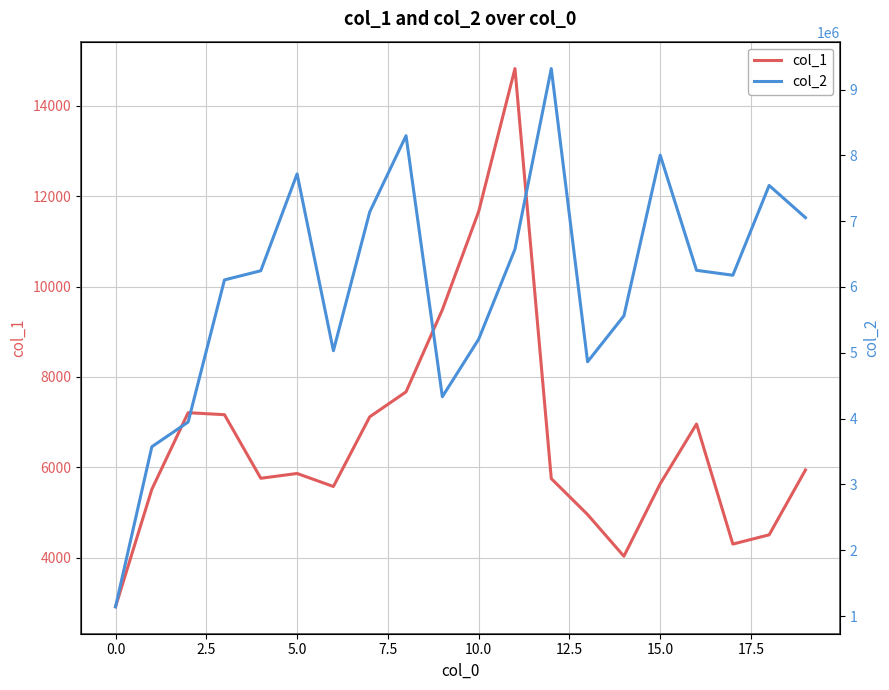

What is the maximum value for col_1?

14822